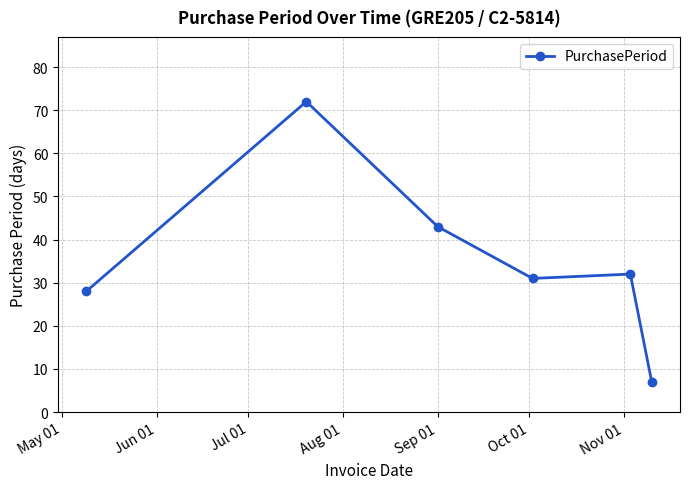

What is the maximum value shown in the chart?

72